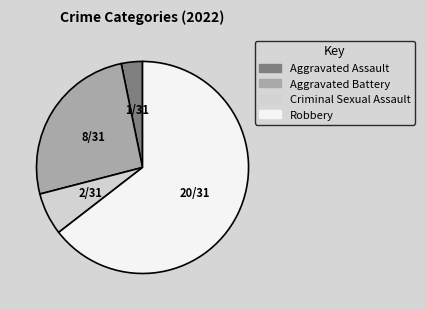

Is the sum of Aggravated Battery and Criminal Sexual Assault greater than half?

No